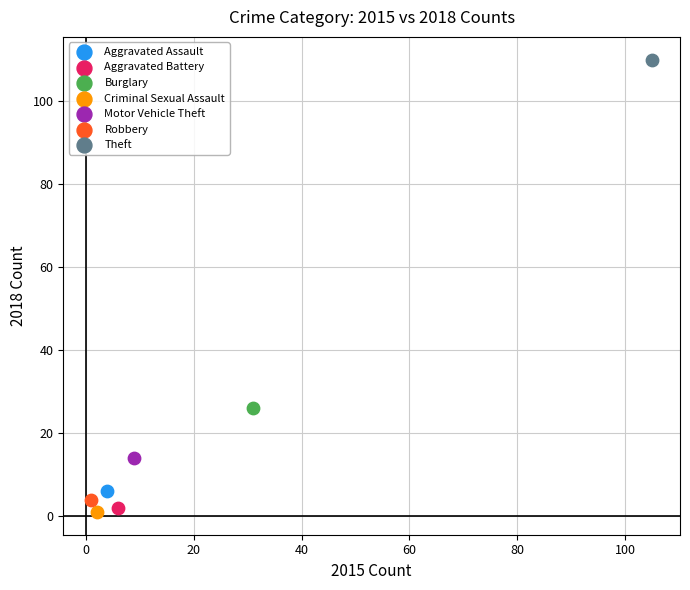

What are all the series names shown in the legend?

Aggravated Assault, Aggravated Battery, Burglary, Criminal Sexual Assault, Motor Vehicle Theft, Robbery, Theft